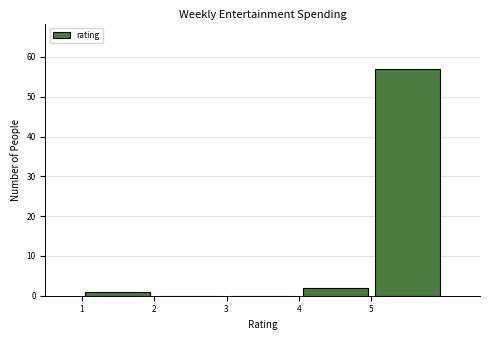

Which range on the x-axis has the tallest bar?

5 to 6